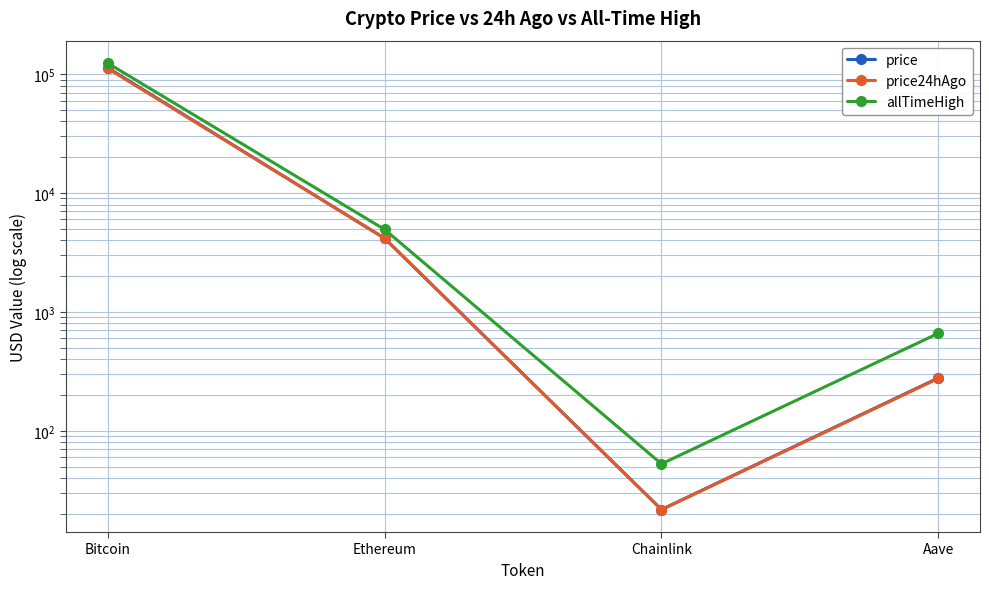

Read the price24hAgo value at Bitcoin.

111948.0